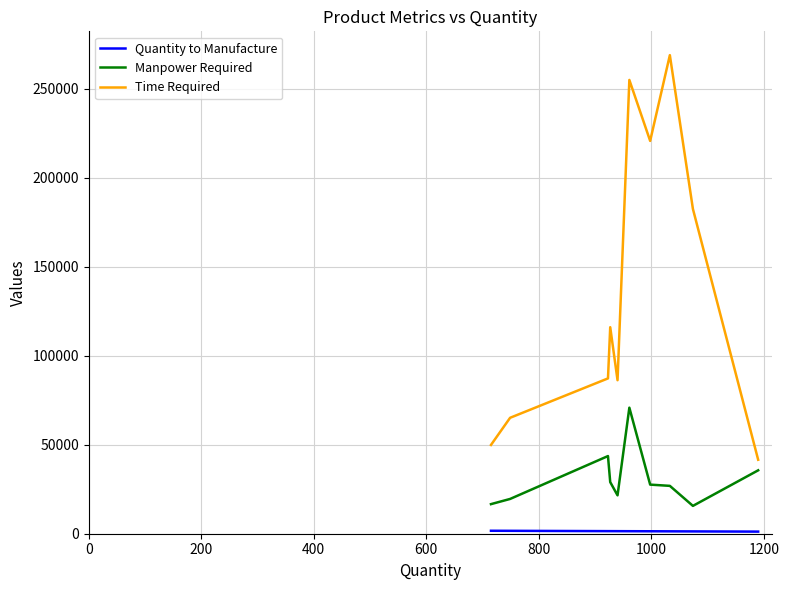

How many lines are shown in the chart?

3